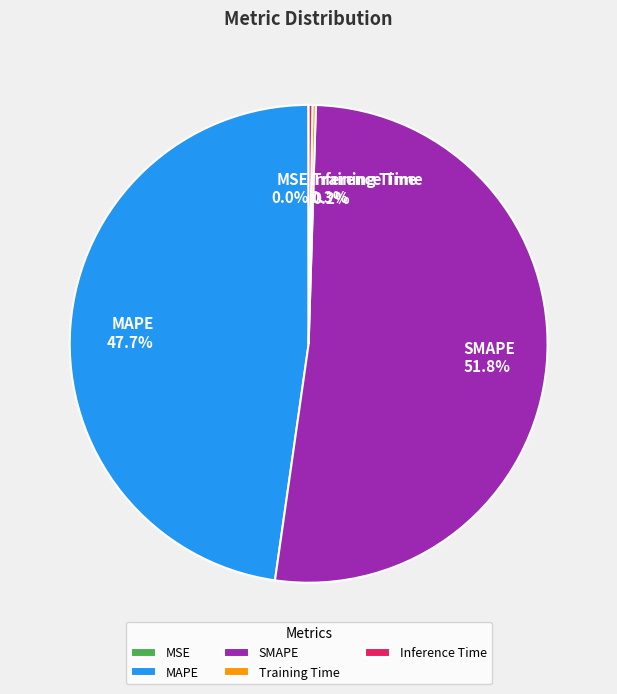

Do MAPE and SMAPE together represent more than half of the pie?

Yes